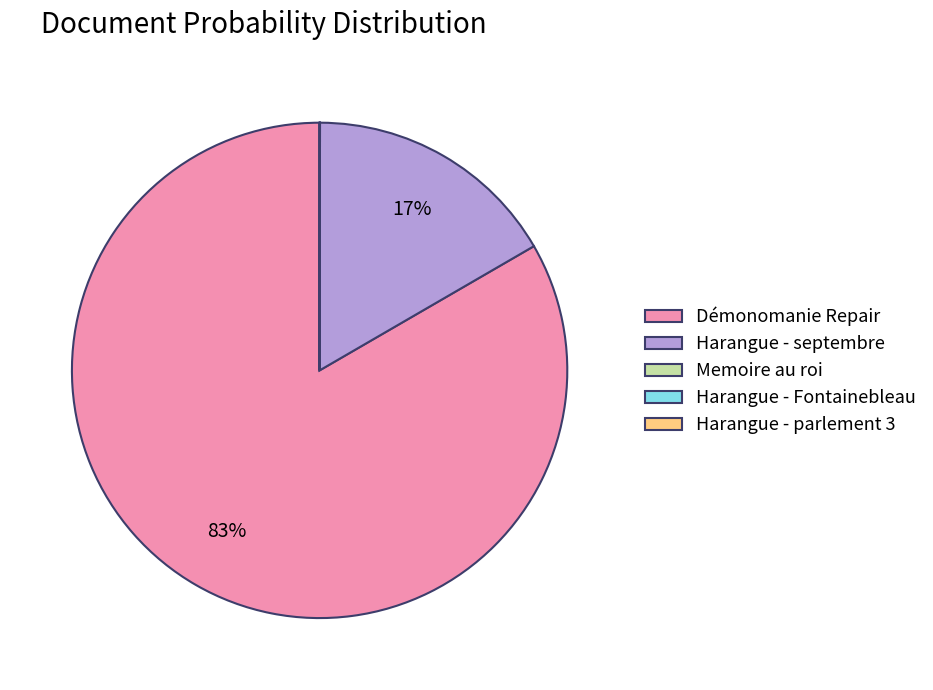

Which slice is the largest?

Démonomanie Repair